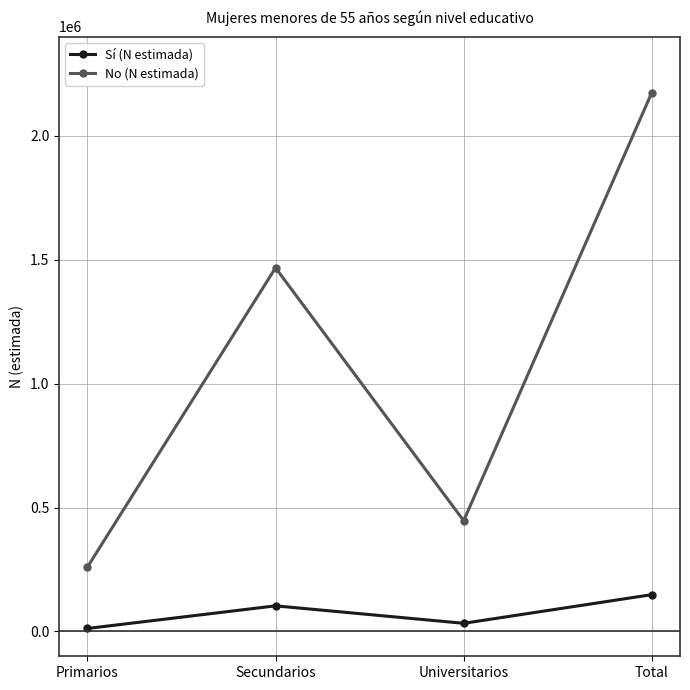

Which series has the largest range (max minus min)?

No (N estimada)